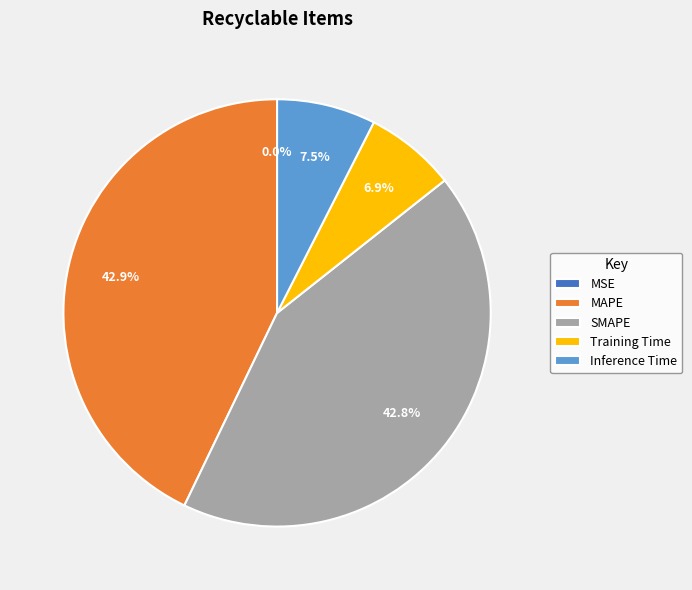

To the nearest percent, what is the average slice percentage?

20%